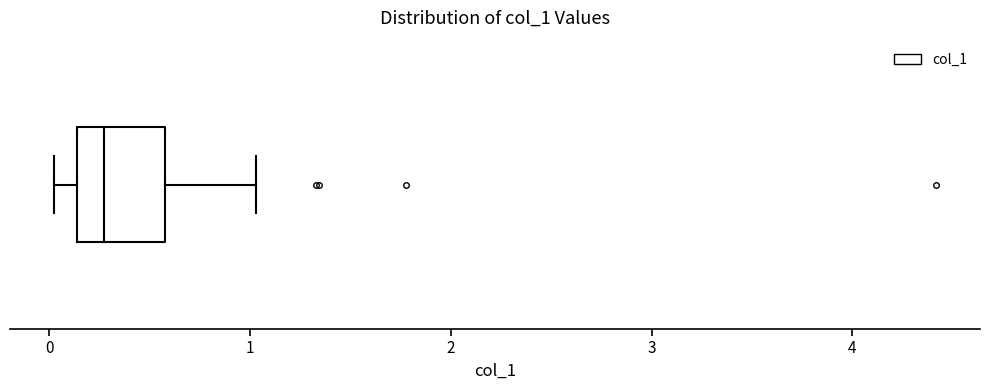

Read this box plot against the x-axis: the position of the median line, the range covered by the box, and the ends of both whiskers. The values are not printed on the chart, so give them approximately, as read against the axis.

median 0.3, box 0.1 to 0.6, whiskers 0.0 to 1.0